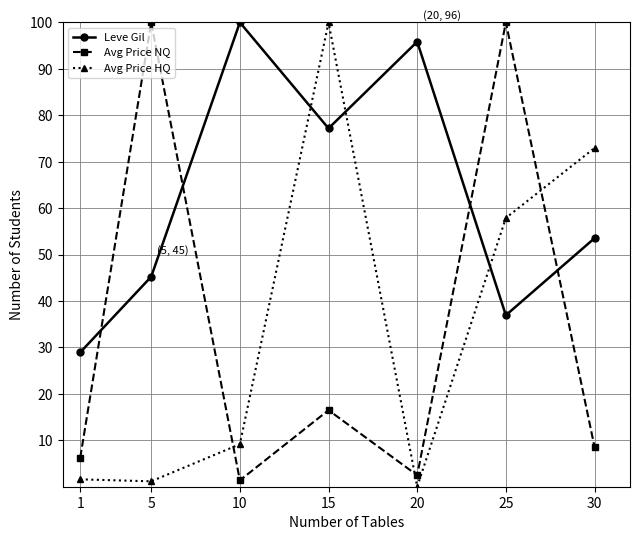

Where does the Avg Price NQ series first go above 8?

5